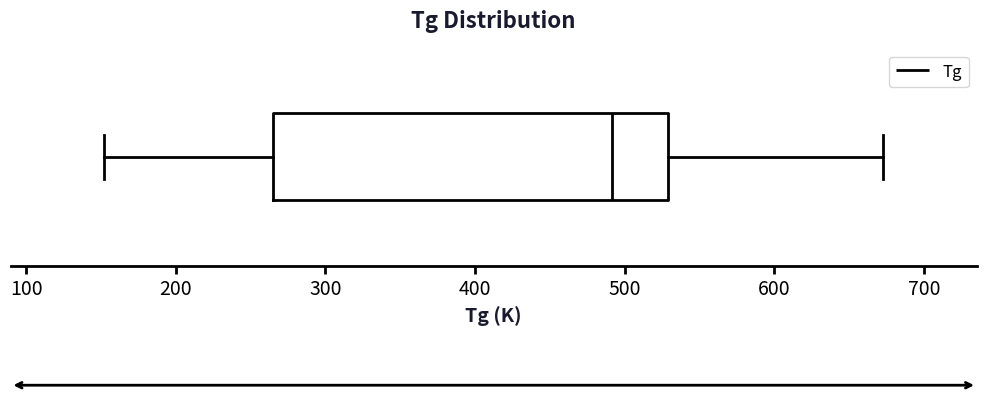

Read this box plot against the x-axis: the position of the median line, the range covered by the box, and the ends of both whiskers. The values are not printed on the chart, so give them approximately, as read against the axis.

median 490, box 270 to 530, whiskers 150 to 670